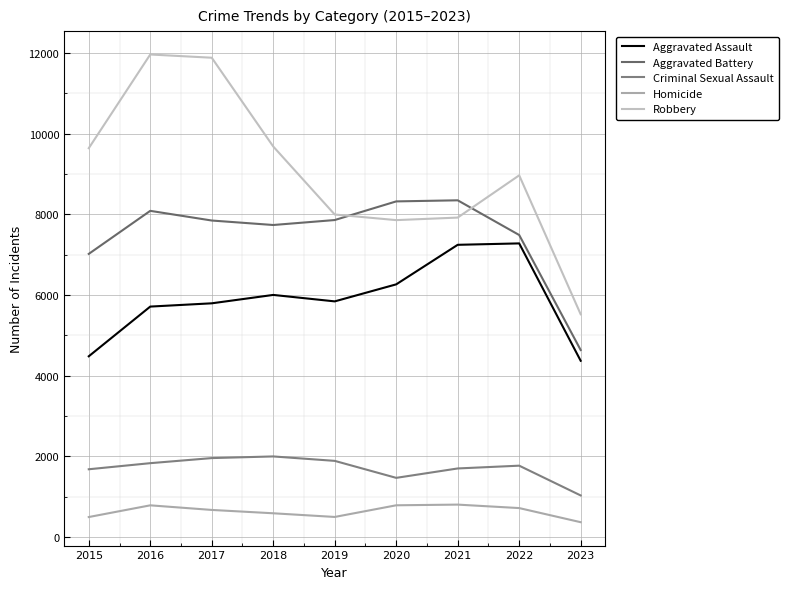

True or false: Criminal Sexual Assault and Homicide cross at least once.

False